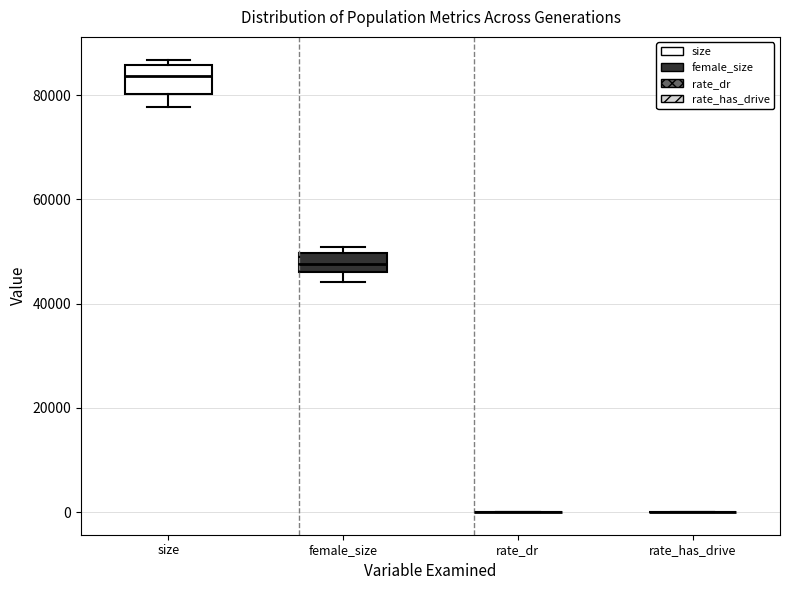

Reading left to right, read every box against the y-axis: the position of its median line, the range the box covers, and the ends of its whiskers. The values are not printed on the chart, so give them approximately, as read against the axis.

size: median 84000, box 80000 to 86000, whiskers 78000 to 86000 (just above the box's upper edge)
female_size: median 48000, box 46000 to 50000, whiskers 44000 to 50000 (just above the box's upper edge)
rate_dr: box collapsed to a line at 0, whiskers 0 to 0
rate_has_drive: box collapsed to a line at 0, whiskers 0 to 0